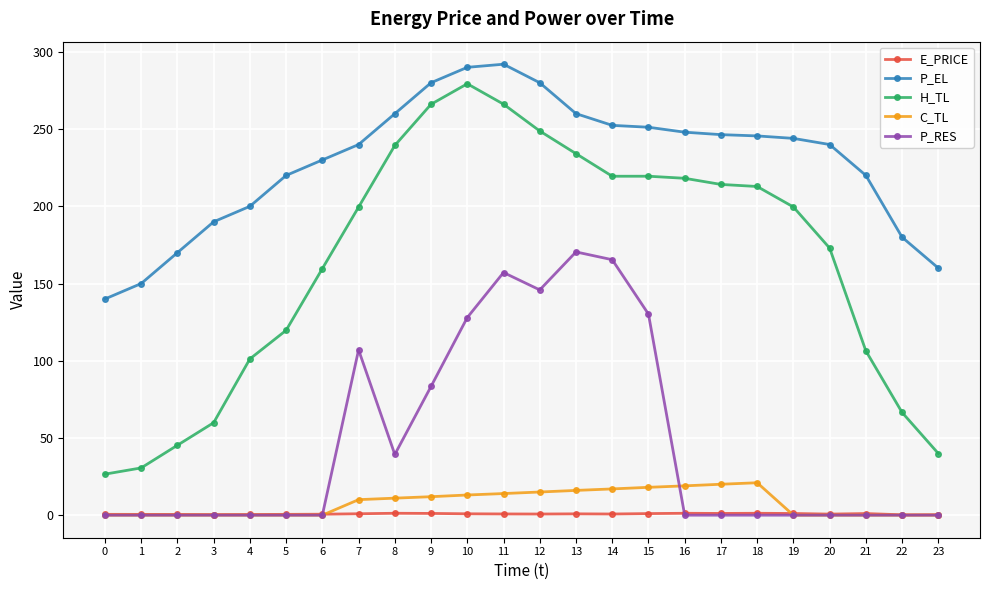

Is the value of P_EL at 18 greater than the value of E_PRICE at 22?

Yes